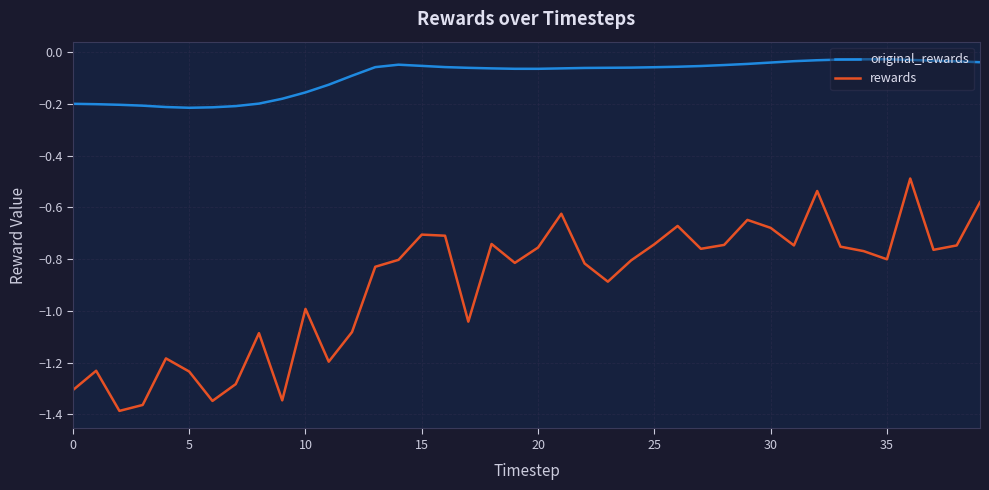

Count the number of data series in this chart.

2